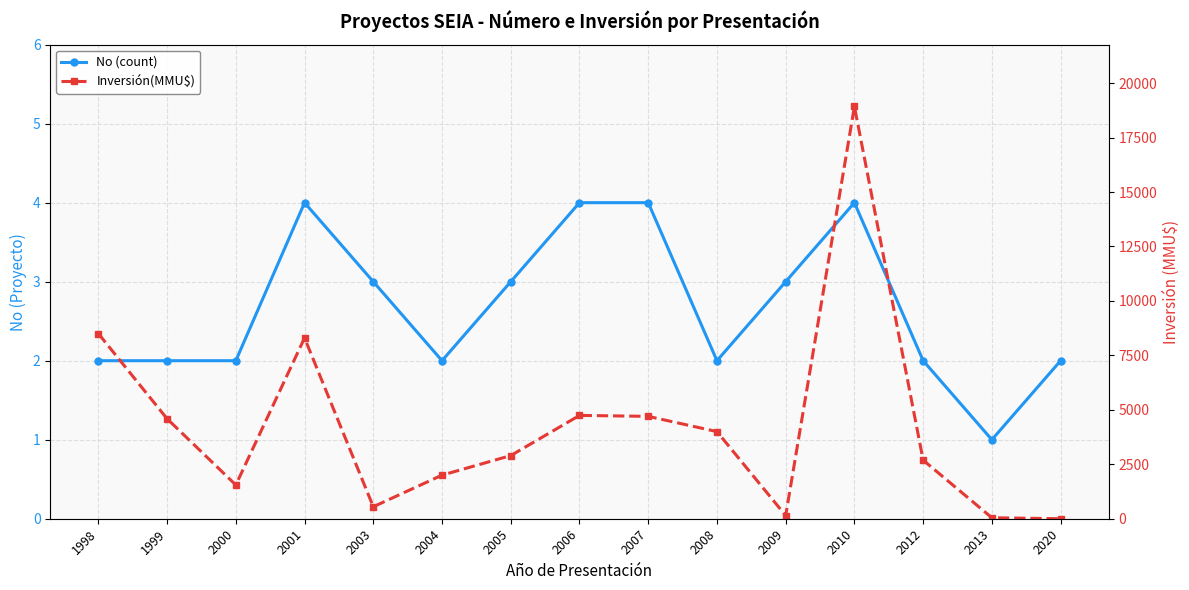

What is the difference between the maximum and second lowest values in the Inversión(MMU$) series?

18882